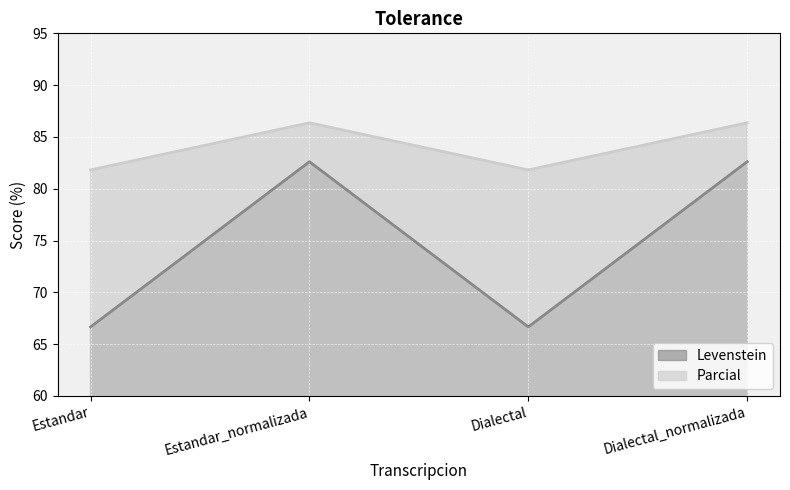

At which label is Levenstein closest to 74?

Estandar